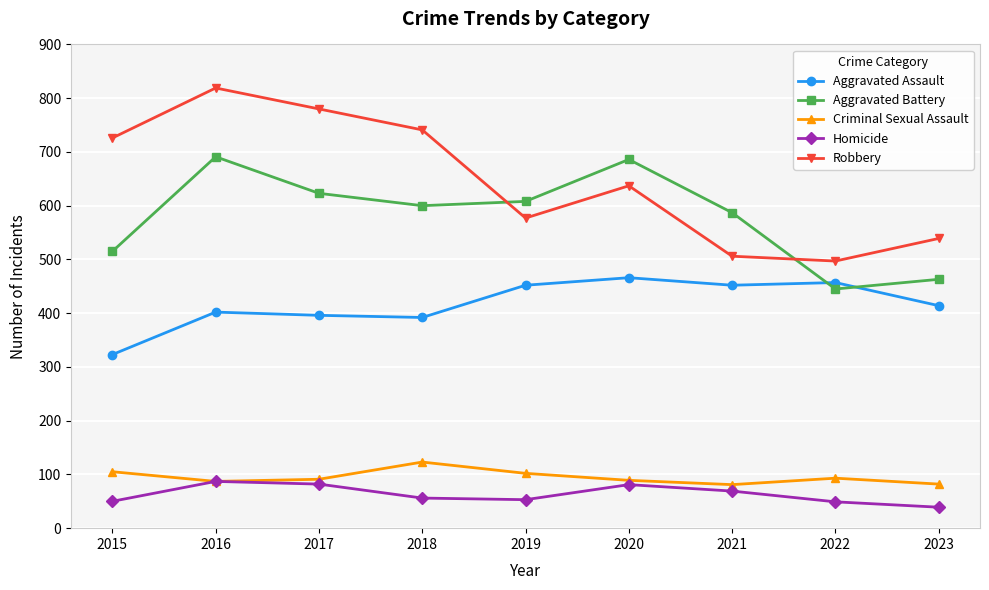

At which label does Homicide first exceed 56?

2016